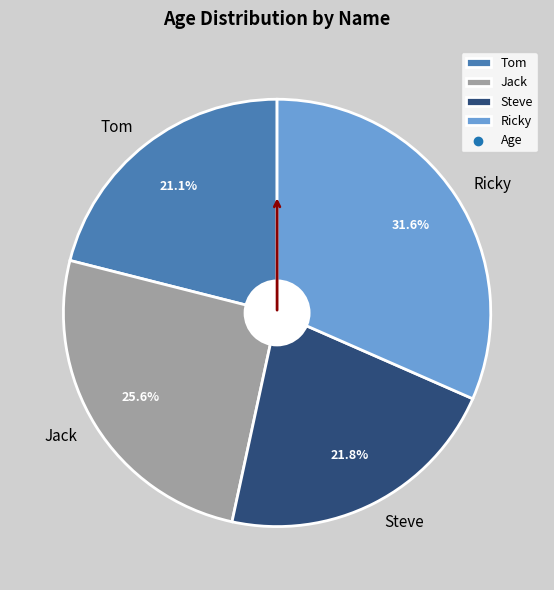

Which slice is the smallest?

Tom